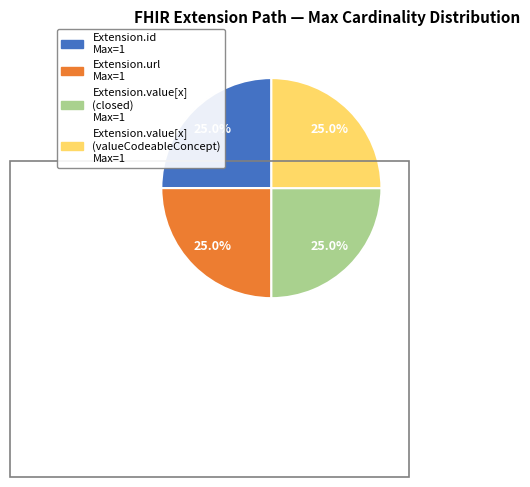

Does any single category account for the majority?

No